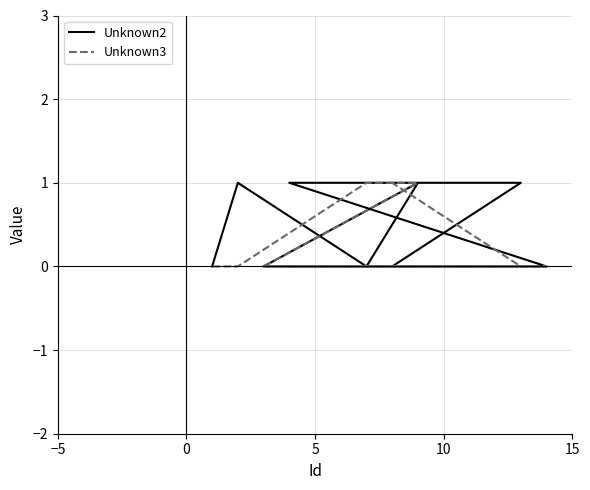

What is the difference between the second highest and second lowest values in the Unknown2 series?

1